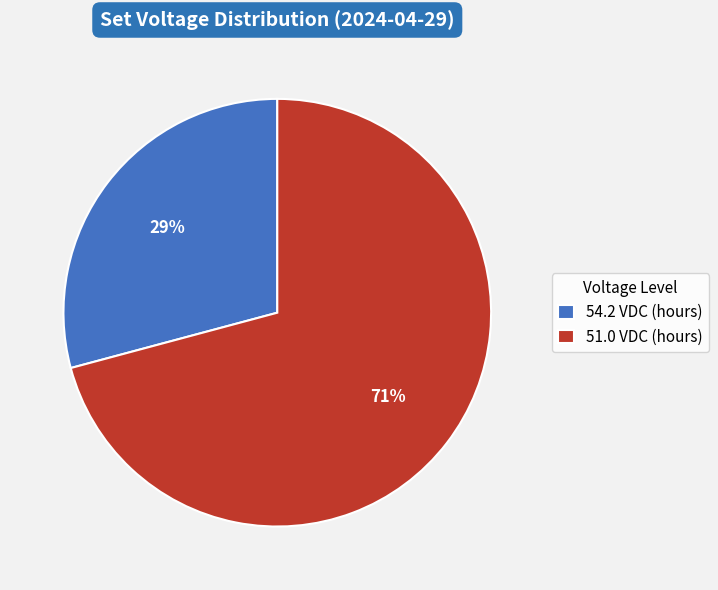

What is the smallest slice in the pie chart?

54.2 VDC (hours)